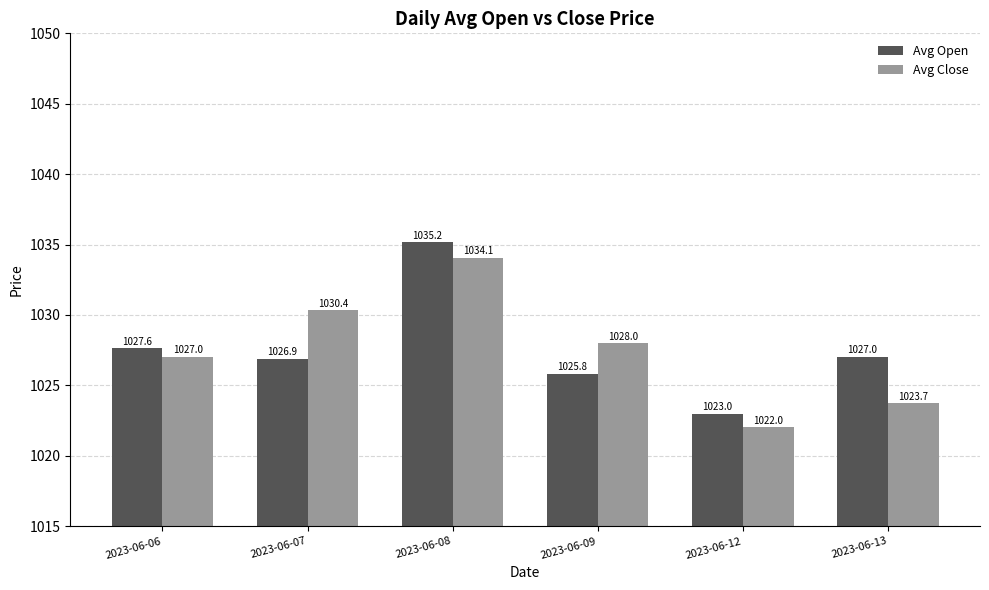

What is the total value across all series at 2023-06-12?

2045.0